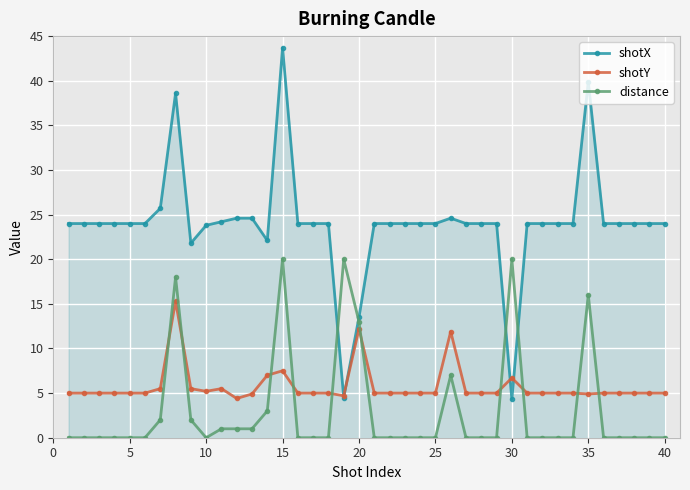

Rank the series by their maximum value, from highest to lowest.

shotX, distance, shotY